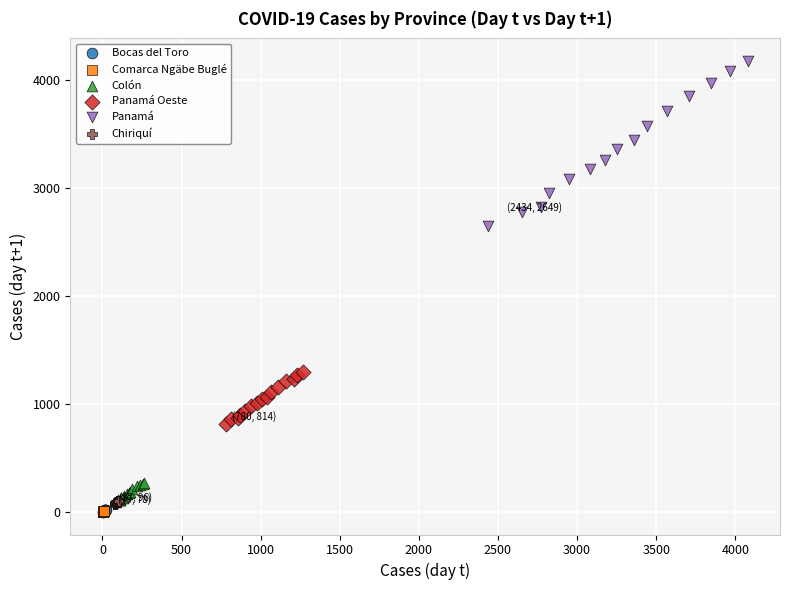

Which series has the largest Y range (max minus min)?

Panamá